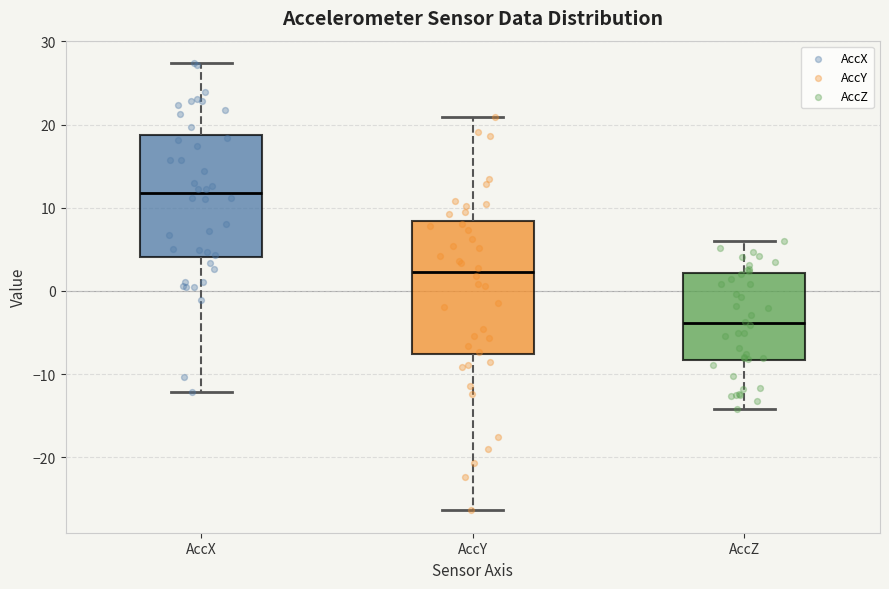

Reading left to right, transcribe this box plot: for each box, give where its median line is, the range the box spans, and where its two whiskers end, as read against the y-axis. The values are not printed on the chart, so give them approximately, as read against the axis.

AccX: median 12, box 4 to 19, whiskers -12 to 27
AccY: median 2, box -8 to 8, whiskers -26 to 21
AccZ: median -4, box -8 to 2, whiskers -14 to 6